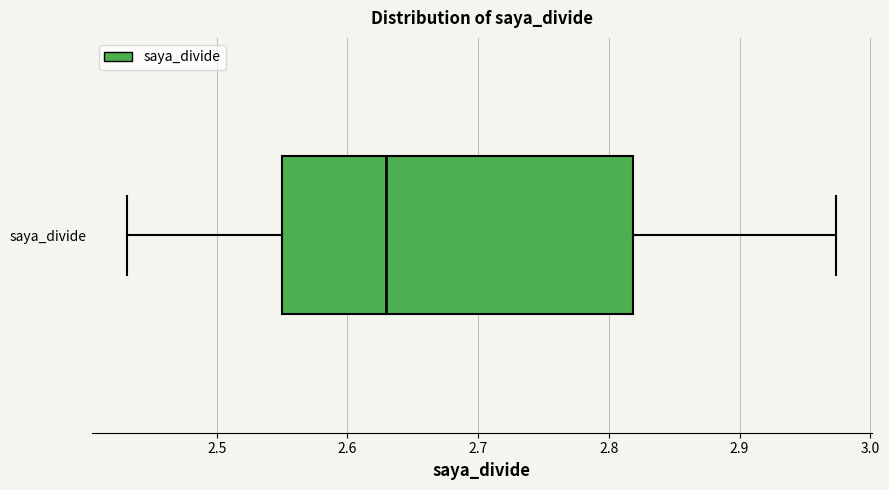

Transcribe this box plot: give where the median line is, the range the box spans, and where the two whiskers end, as read against the x-axis. The values are not printed on the chart, so give them approximately, as read against the axis.

median 2.63, box 2.55 to 2.82, whiskers 2.43 to 2.97